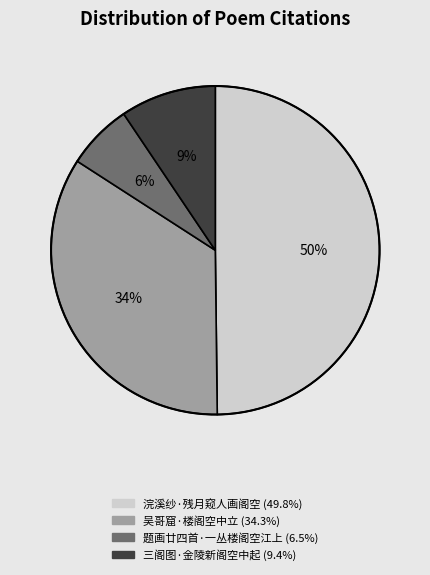

True or false: 浣溪纱·残月窥人画阁空 accounts for 62% of the total.

False